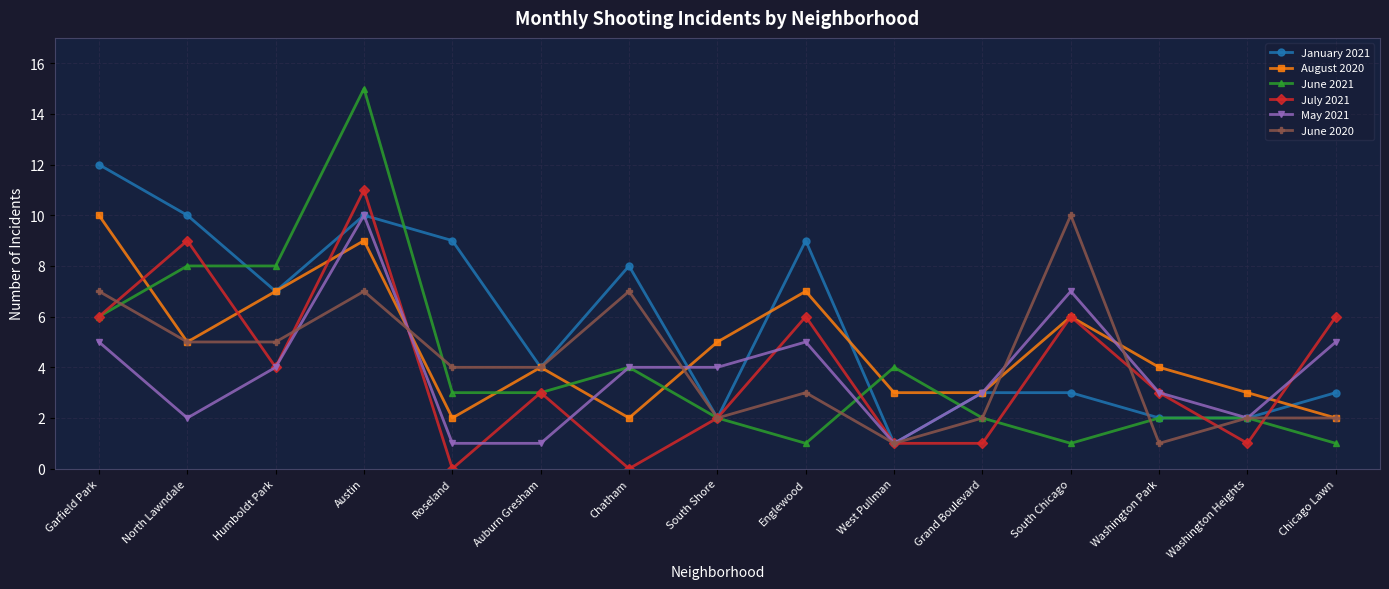

Reading left to right, what are all the values shown in this chart?

January 2021: Garfield Park=12	North Lawndale=10	Humboldt Park=7	Austin=10	Roseland=9	Auburn Gresham=4	Chatham=8	South Shore=2	Englewood=9	West Pullman=1	Grand Boulevard=3	South Chicago=3	Washington Park=2	Washington Heights=2	Chicago Lawn=3
August 2020: Garfield Park=10	North Lawndale=5	Humboldt Park=7	Austin=9	Roseland=2	Auburn Gresham=4	Chatham=2	South Shore=5	Englewood=7	West Pullman=3	Grand Boulevard=3	South Chicago=6	Washington Park=4	Washington Heights=3	Chicago Lawn=2
June 2021: Garfield Park=6	North Lawndale=8	Humboldt Park=8	Austin=15	Roseland=3	Auburn Gresham=3	Chatham=4	South Shore=2	Englewood=1	West Pullman=4	Grand Boulevard=2	South Chicago=1	Washington Park=2	Washington Heights=2	Chicago Lawn=1
July 2021: Garfield Park=6	North Lawndale=9	Humboldt Park=4	Austin=11	Roseland=0	Auburn Gresham=3	Chatham=0	South Shore=2	Englewood=6	West Pullman=1	Grand Boulevard=1	South Chicago=6	Washington Park=3	Washington Heights=1	Chicago Lawn=6
May 2021: Garfield Park=5	North Lawndale=2	Humboldt Park=4	Austin=10	Roseland=1	Auburn Gresham=1	Chatham=4	South Shore=4	Englewood=5	West Pullman=1	Grand Boulevard=3	South Chicago=7	Washington Park=3	Washington Heights=2	Chicago Lawn=5
June 2020: Garfield Park=7	North Lawndale=5	Humboldt Park=5	Austin=7	Roseland=4	Auburn Gresham=4	Chatham=7	South Shore=2	Englewood=3	West Pullman=1	Grand Boulevard=2	South Chicago=10	Washington Park=1	Washington Heights=2	Chicago Lawn=2